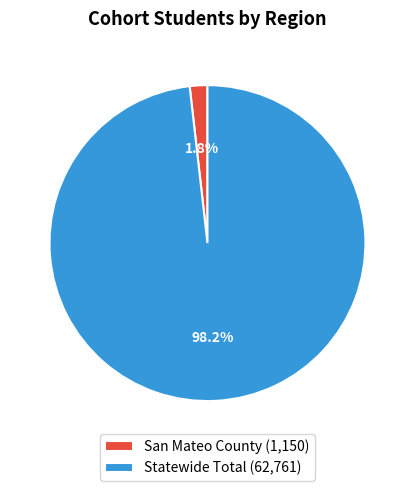

Is there any slice that represents more than half of the pie?

Yes